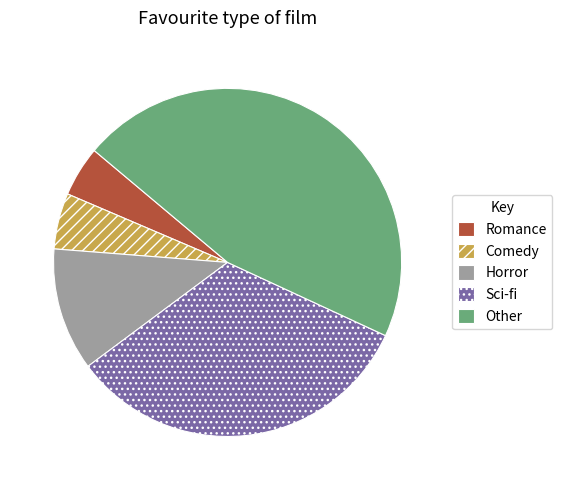

Combined, do Romance and Sci-fi account for over 50%?

No